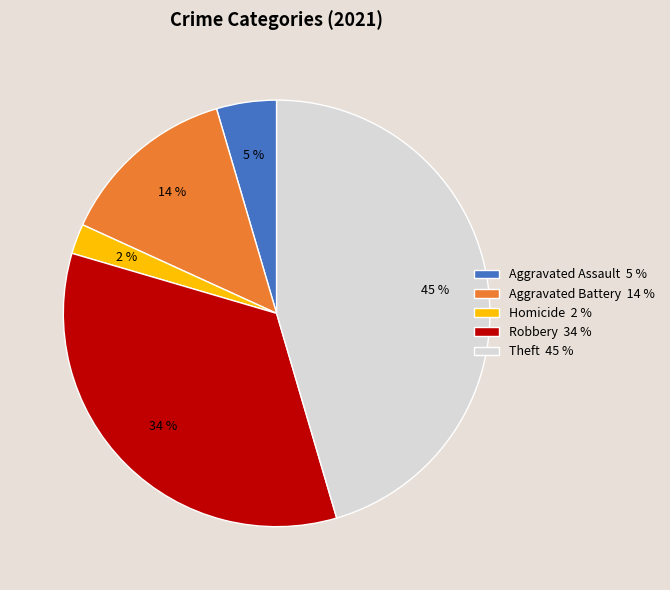

Which slice is the largest?

Theft 45 %